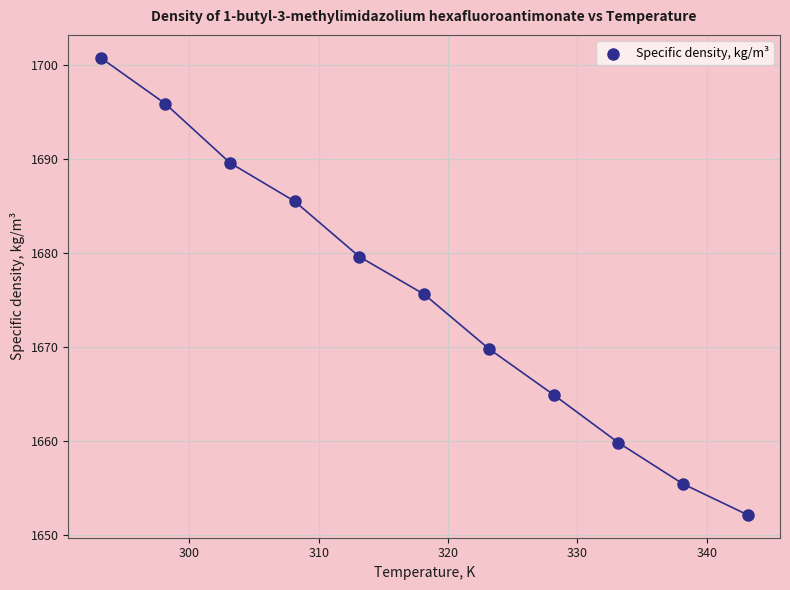

What is the range of Y values (max minus min)?

48.7